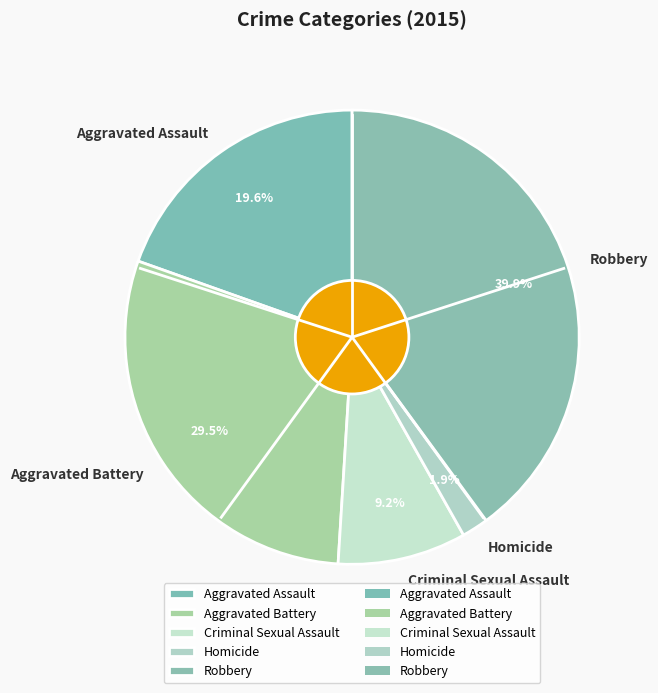

How many segments does this pie chart have?

5